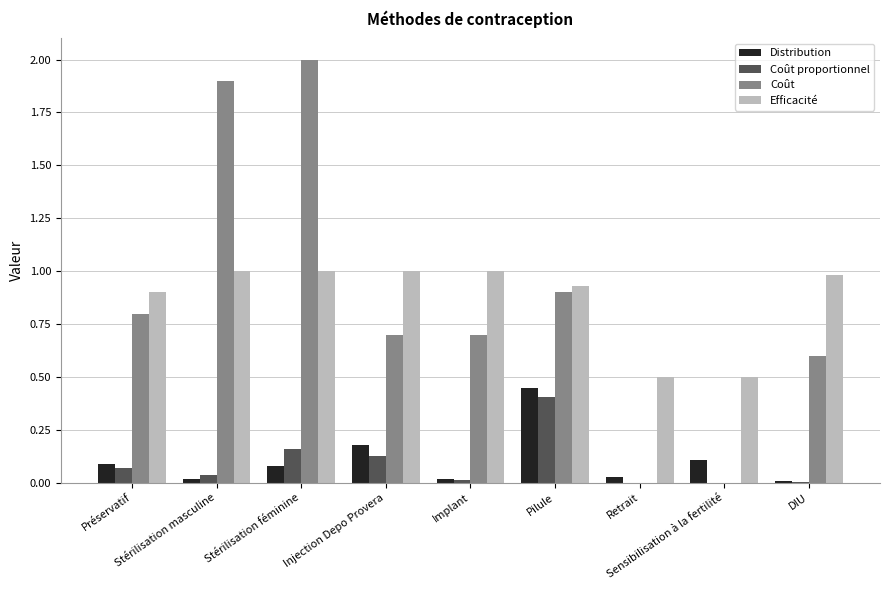

What is the highest value of the Coût series?

2.0